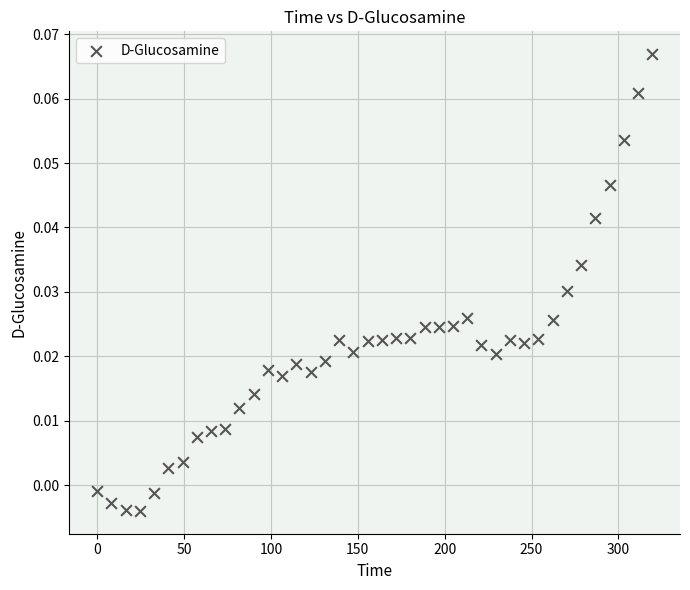

What is the range of X values (max minus min)?

319.5